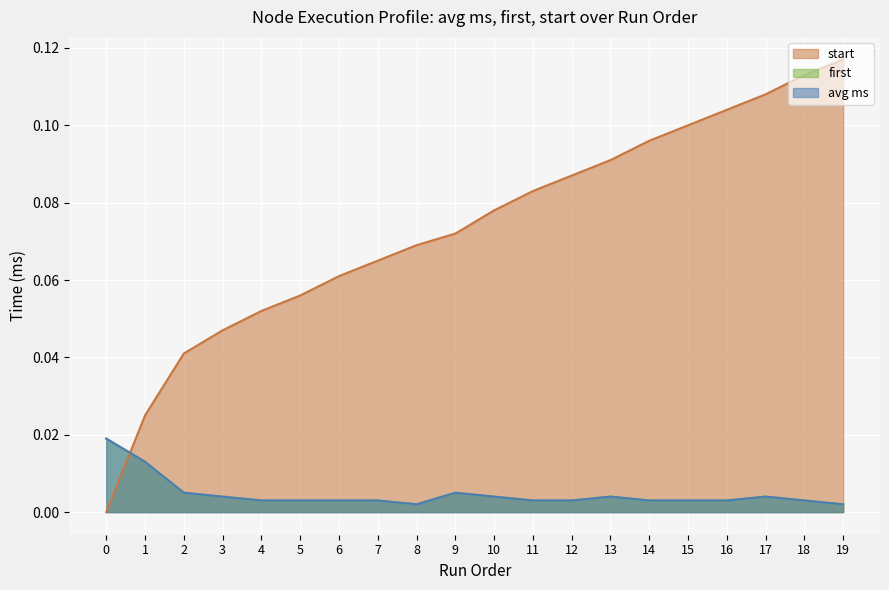

At which category does first reach its first local valley?

8